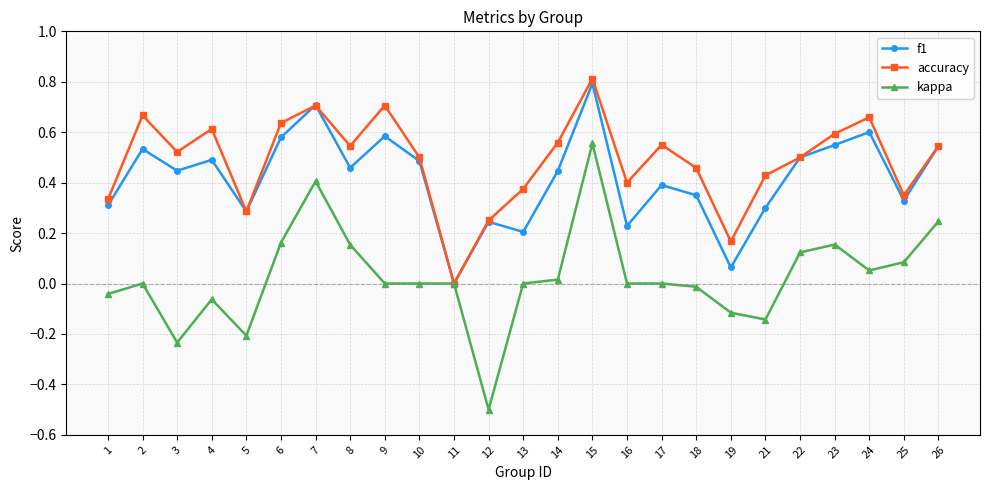

Which series has the widest spread of values?

kappa